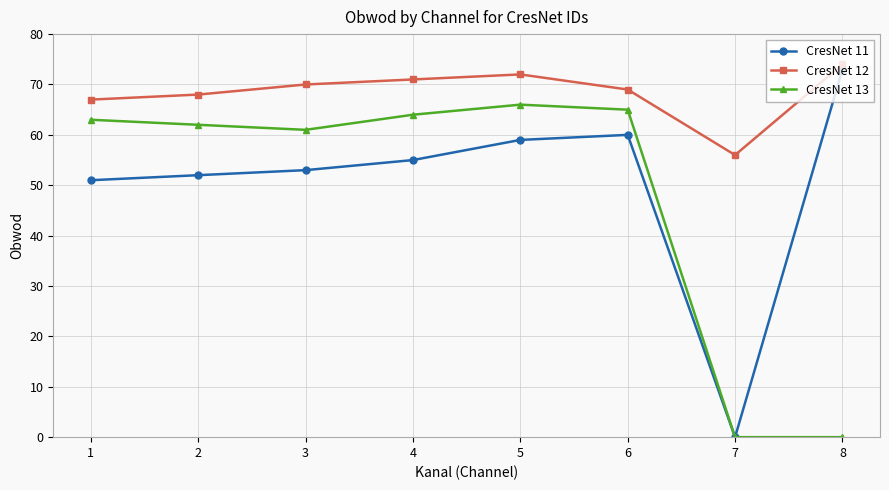

What is the lowest value of the CresNet 12 series?

56